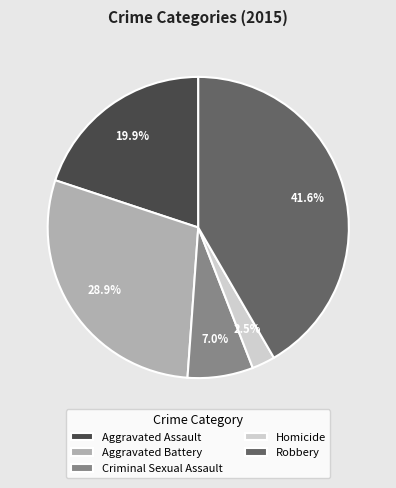

To the nearest percent, what percentage of the pie is Aggravated Battery?

29%